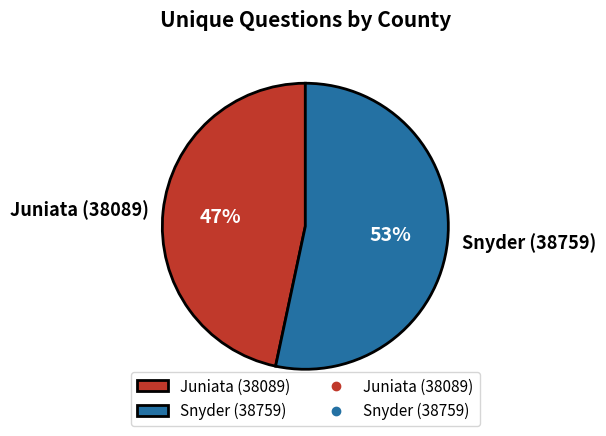

Is the sum of Juniata (38089) and Snyder (38759) greater than half?

Yes